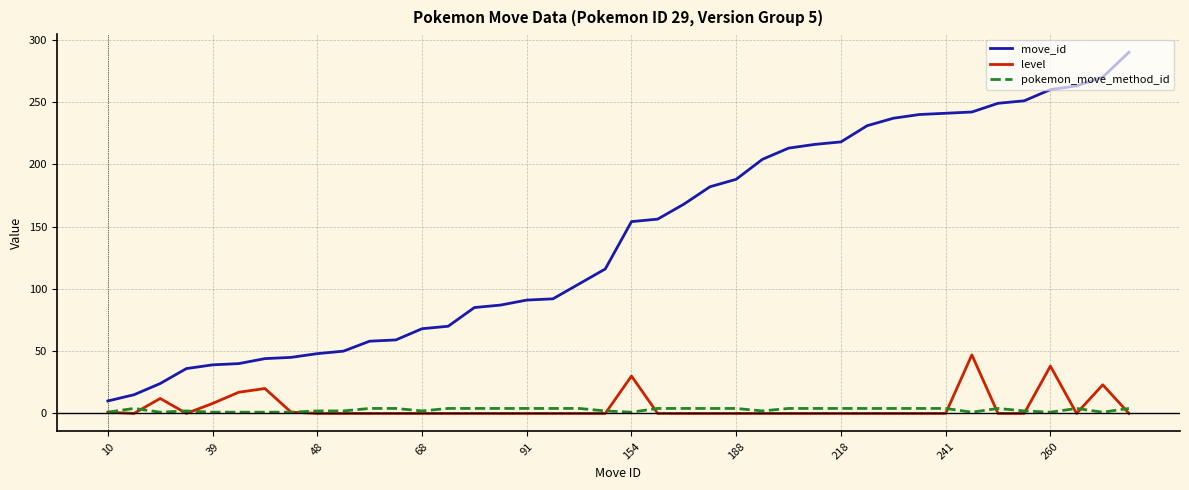

True or false: pokemon_move_method_id and move_id intersect in this chart.

False